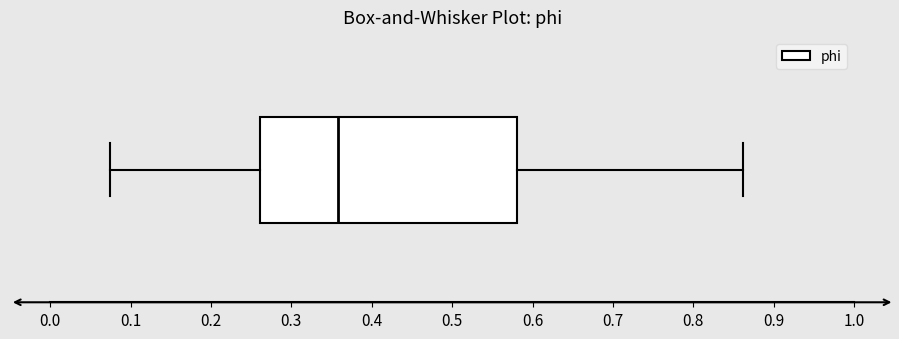

Read this box plot against the x-axis: the position of the median line, the range covered by the box, and the ends of both whiskers. The values are not printed on the chart, so give them approximately, as read against the axis.

median 0.36, box 0.26 to 0.58, whiskers 0.07 to 0.86